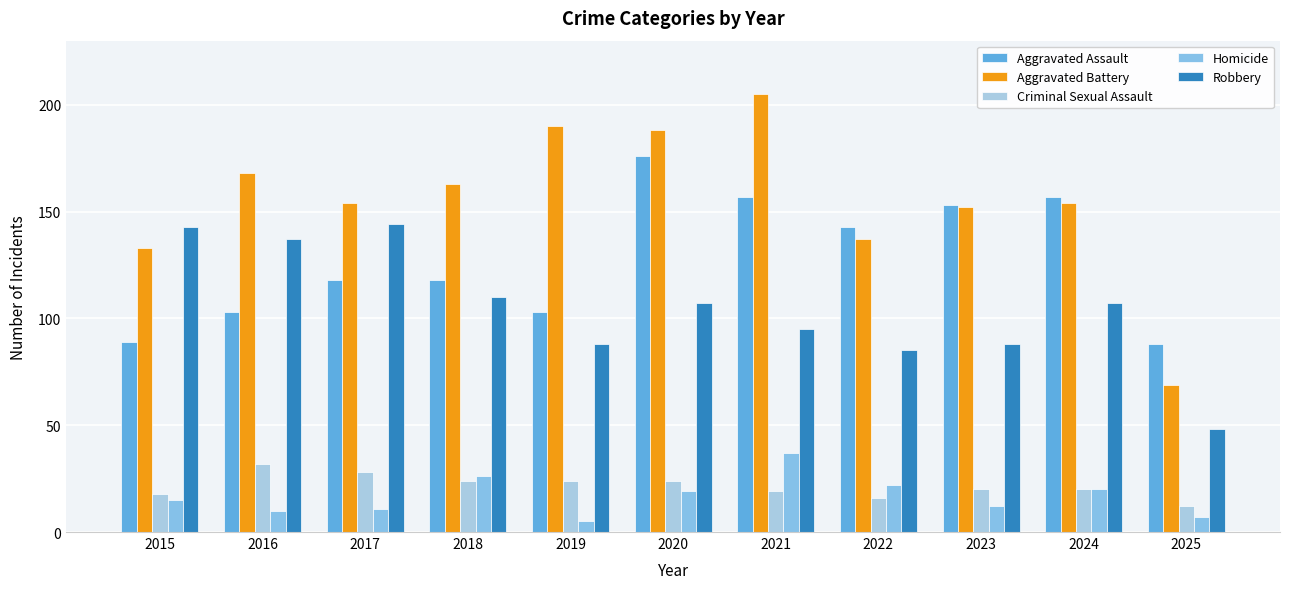

What are all the series names shown in the legend?

Aggravated Assault, Aggravated Battery, Criminal Sexual Assault, Homicide, Robbery